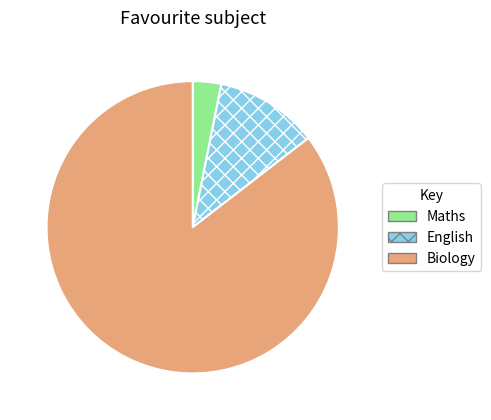

The Biology slice represents 85% of the pie. True or false?

True